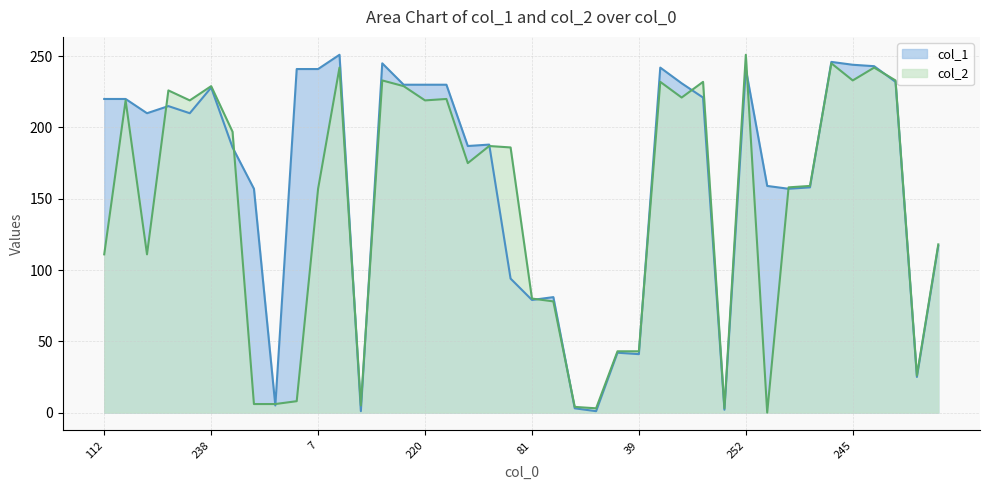

What is the label of the 38th point from the right?

220